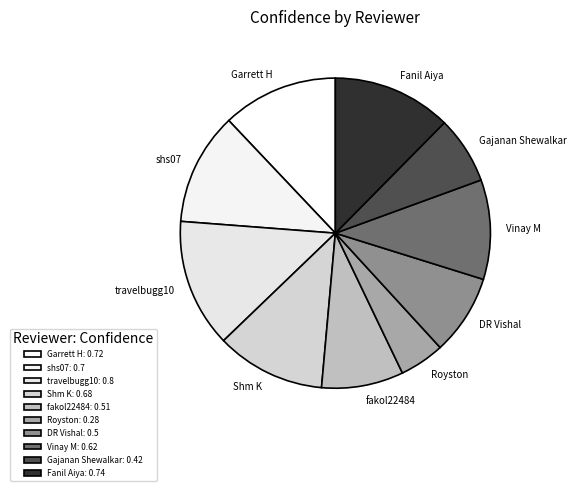

Count the number of slices in the pie.

10